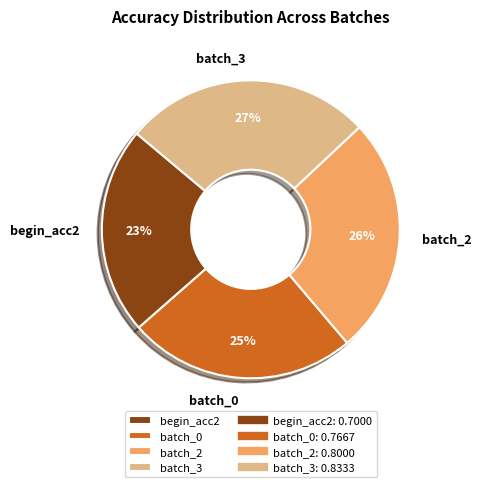

Is there any slice that represents more than half of the pie?

No